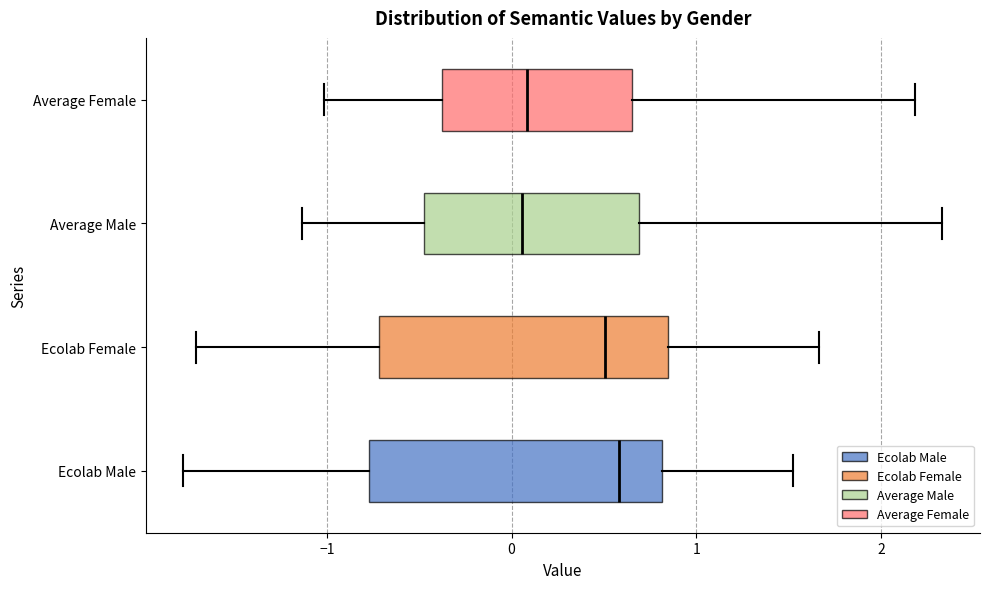

Reading bottom to top, read every box against the x-axis: the position of its median line, the range the box covers, and the ends of its whiskers. The values are not printed on the chart, so give them approximately, as read against the axis.

Ecolab Male: median 0.6, box -0.8 to 0.8, whiskers -1.8 to 1.5
Ecolab Female: median 0.5, box -0.7 to 0.8, whiskers -1.7 to 1.7
Average Male: median 0.1, box -0.5 to 0.7, whiskers -1.1 to 2.3
Average Female: median 0.1, box -0.4 to 0.7, whiskers -1.0 to 2.2